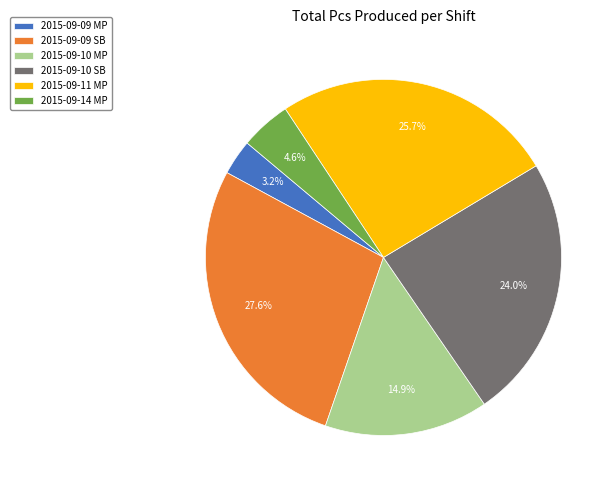

Which slice is the smallest?

2015-09-09 MP